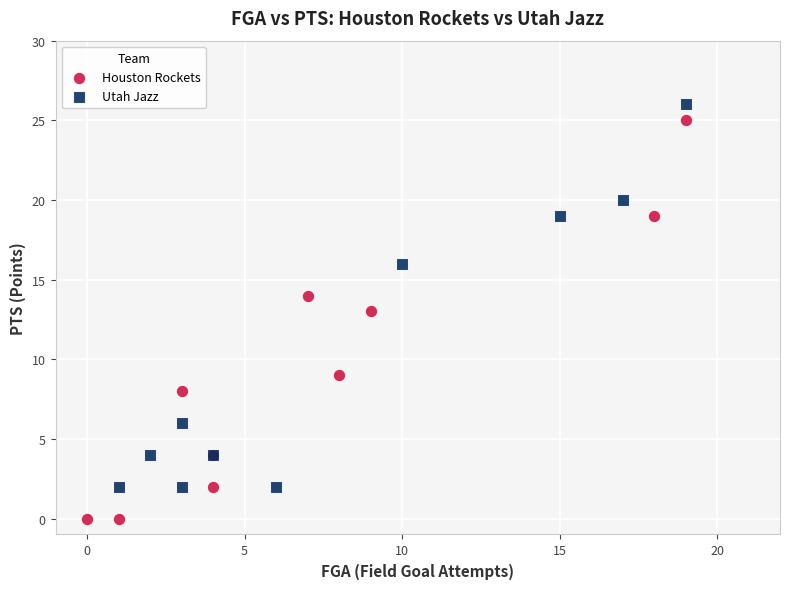

Which series reaches the minimum Y coordinate?

Houston Rockets